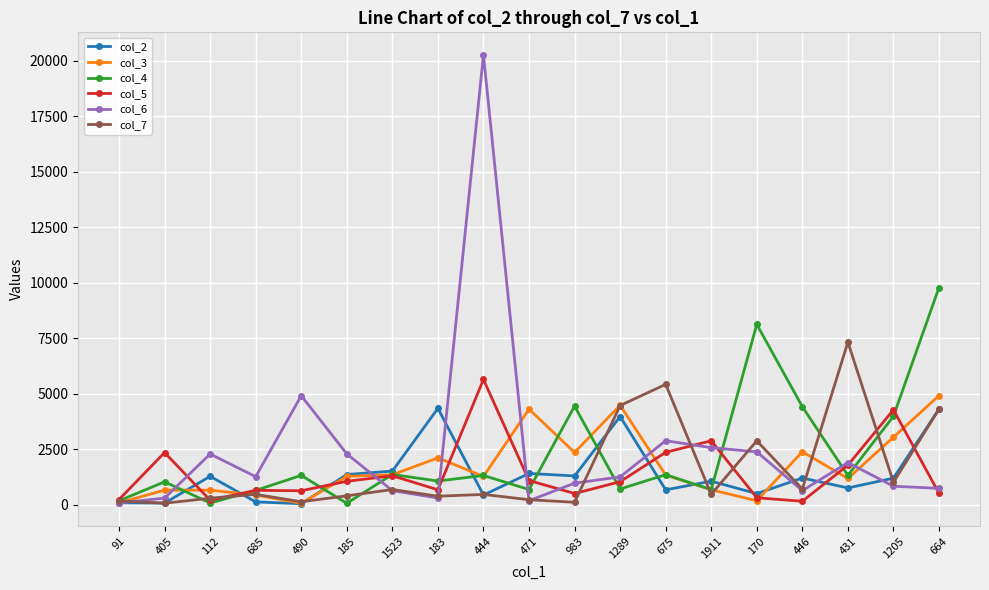

How many interior local peaks does the col_6 series have?

5